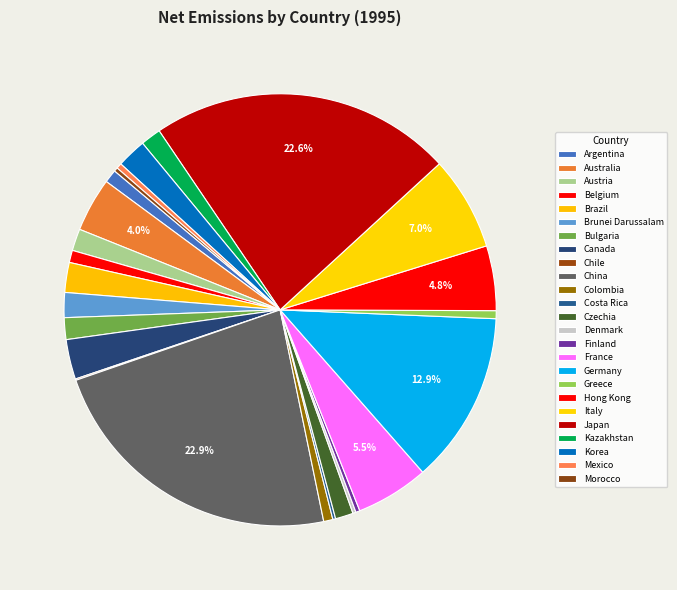

Does Colombia represent more than half of the total?

No